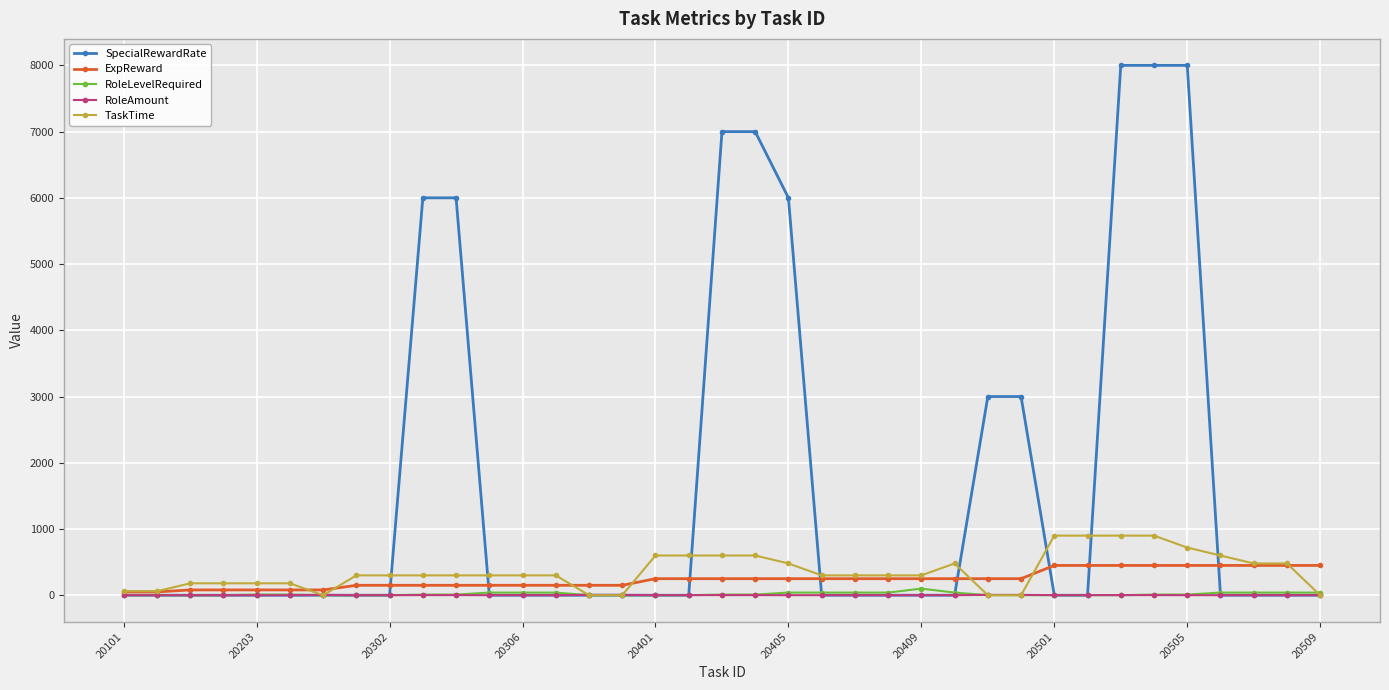

What are all the series names shown in the legend?

SpecialRewardRate, ExpReward, RoleLevelRequired, RoleAmount, TaskTime